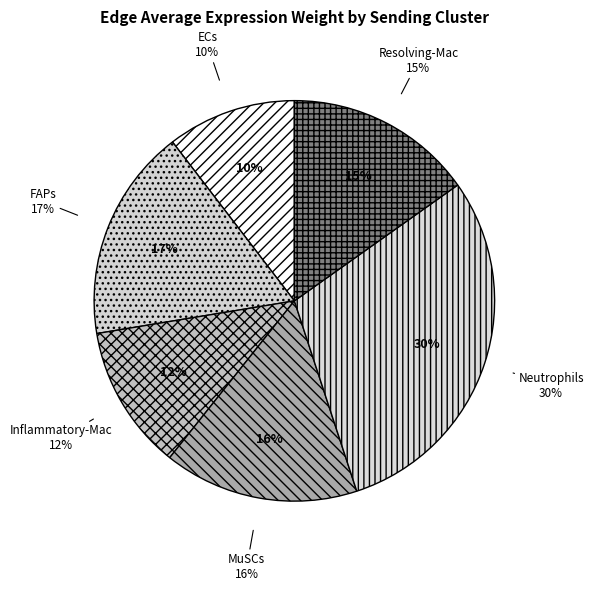

Is there any slice that represents more than half of the pie?

No